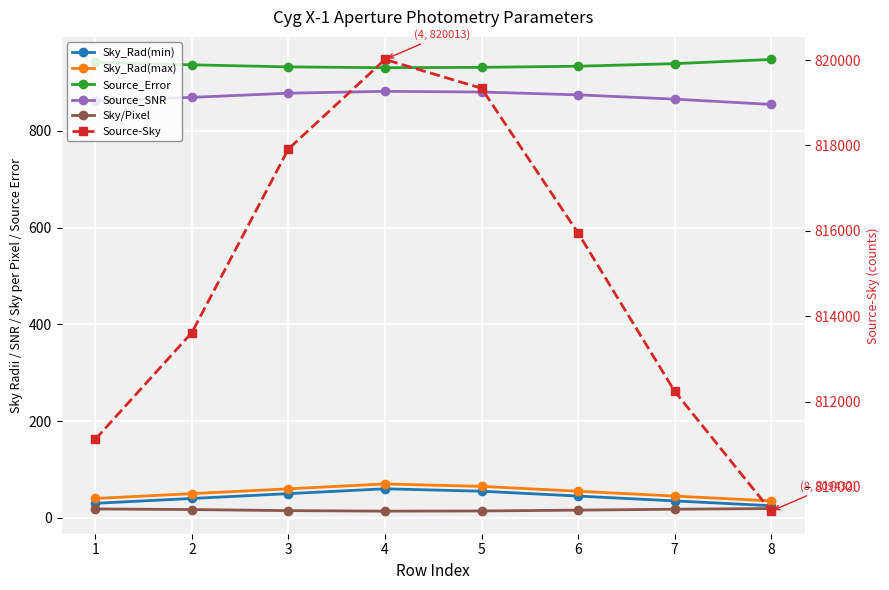

Reading right to left, what are all the values shown in this chart?

Sky_Rad(min): 25.0	35.0	45.0	55.0	60.0	50.0	40.0	30.0
Sky_Rad(max): 35.0	45.0	55.0	65.0	70.0	60.0	50.0	40.0
Source_Error: 947.3	938.7	933.4	931.0	930.3	932.0	936.3	941.2
Source_SNR: 854.5	865.3	874.2	880.0	881.4	877.6	869.0	861.8
Sky/Pixel: 19.2	17.8	15.9	14.2	13.8	14.9	17.1	18.4
Source-Sky: 809431.6	812241.6	815947.5	819338.7	820013.1	817916.0	813614.9	811115.0